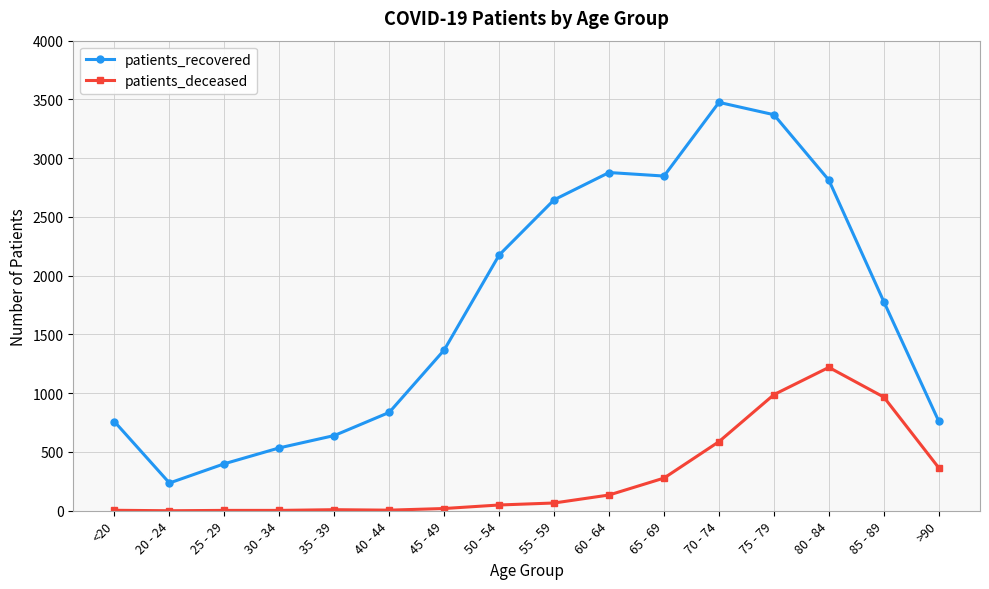

What is the average value of the patients_deceased series?

294